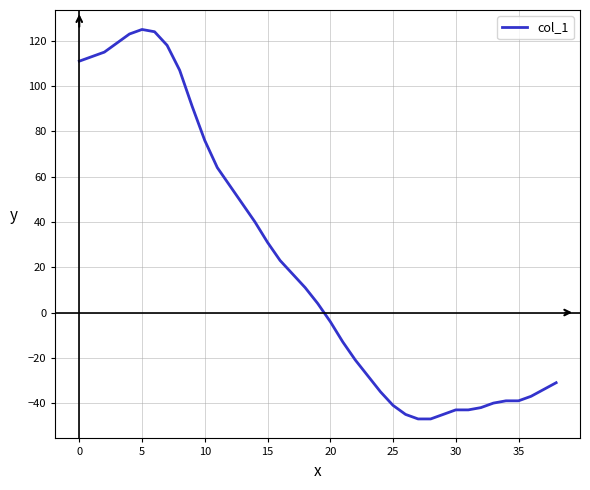

What is the smallest value displayed?

-47